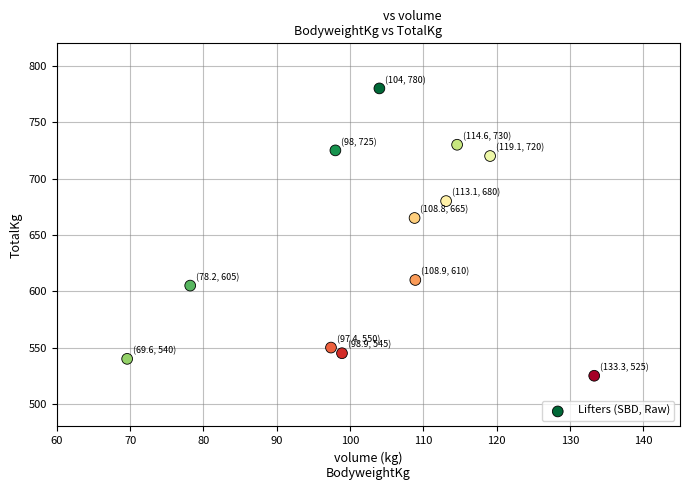

What Y value in the scatter plot is closest to 652?

665